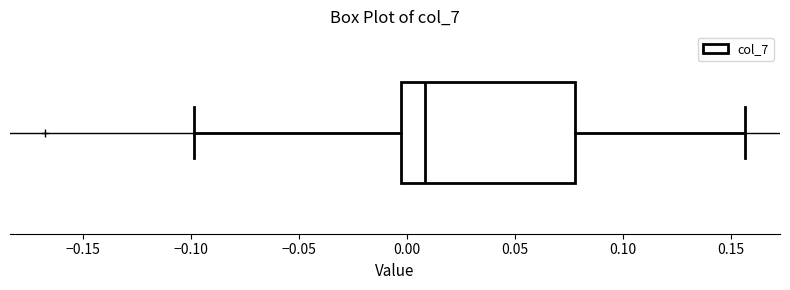

Read this box plot against the x-axis: the position of the median line, the range covered by the box, and the ends of both whiskers. The values are not printed on the chart, so give them approximately, as read against the axis.

median 0.010, box -0.005 to 0.080, whiskers -0.100 to 0.155